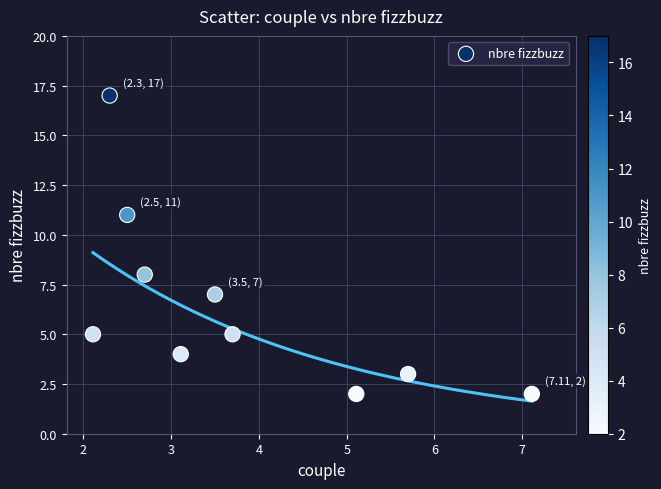

What is the average Y value?

6